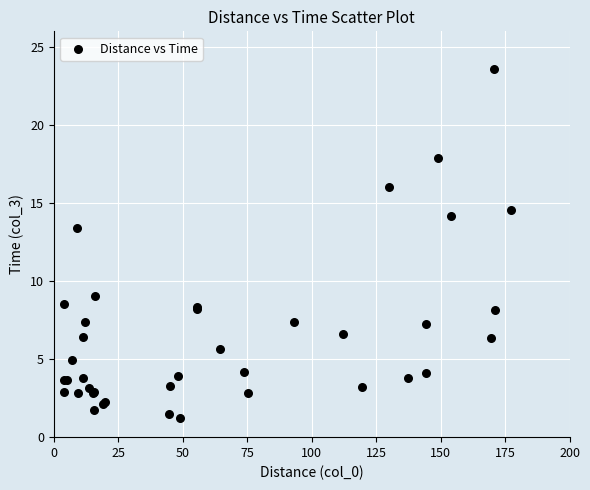

What Y value in the scatter plot is closest to 12?

13.4